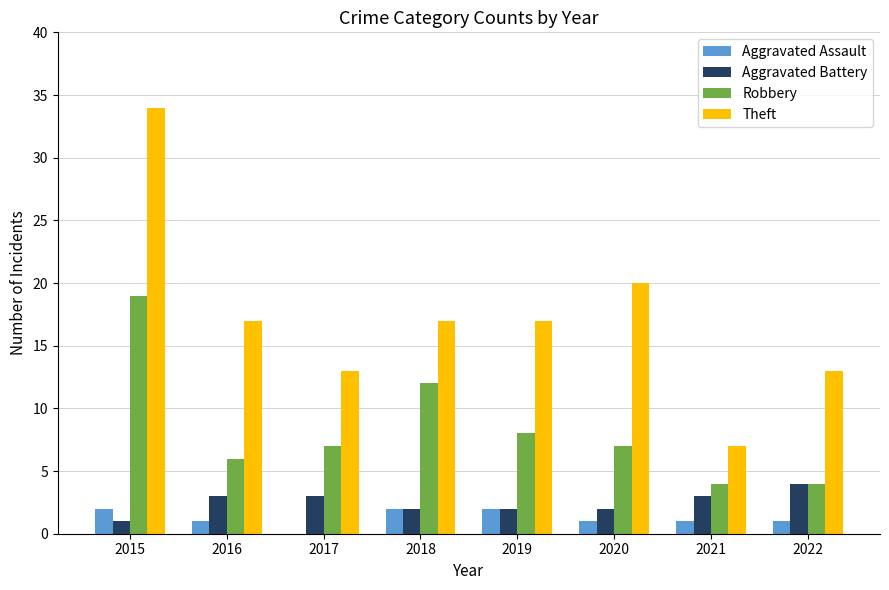

Where is Theft nearest to the value 20?

2020